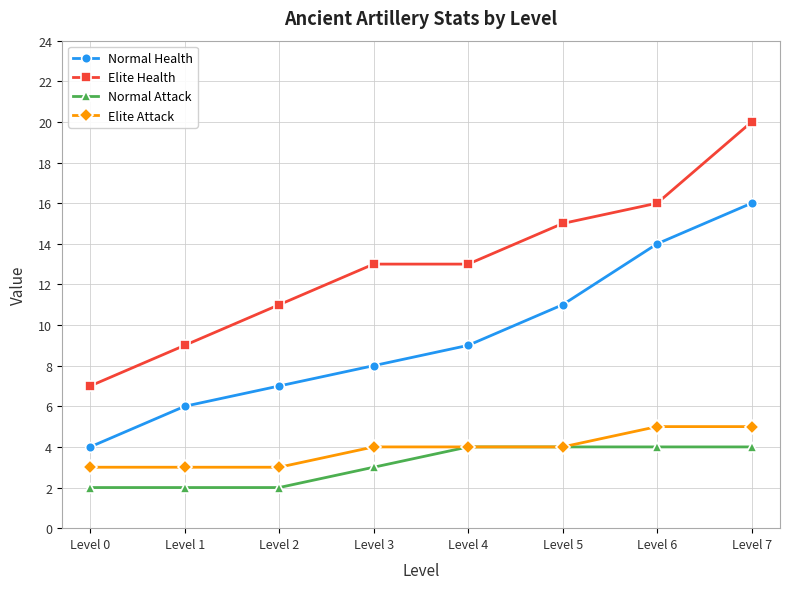

Is this an area chart (filled region under the line)?

No